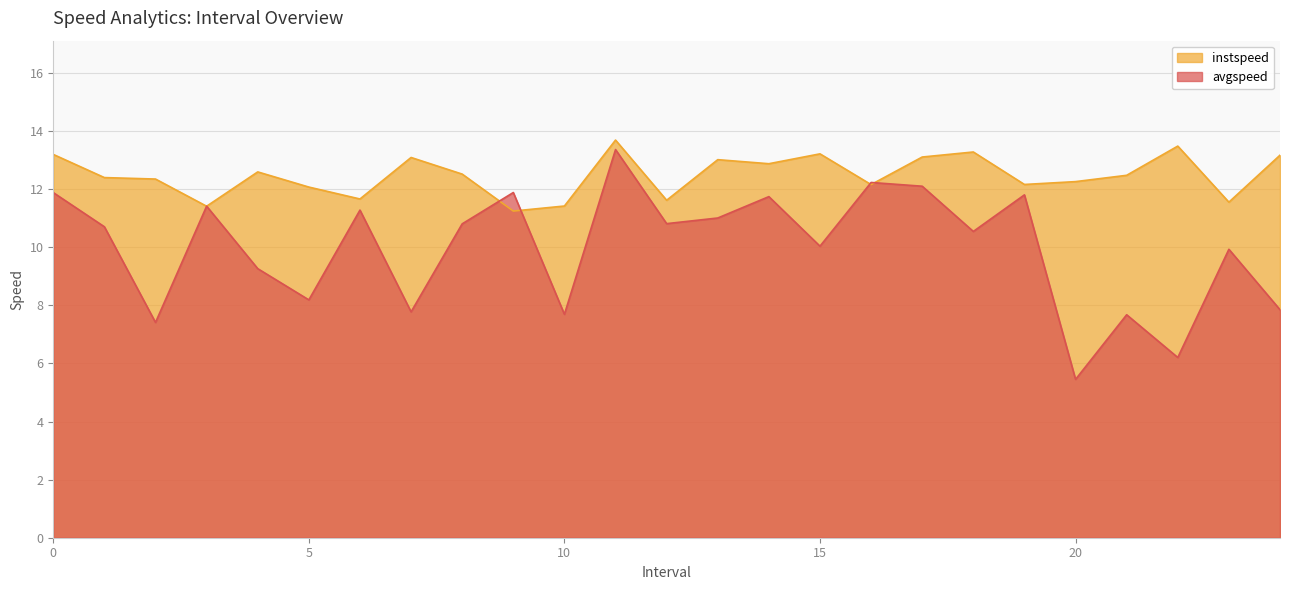

Where is instspeed nearest to the value 12?

5.0